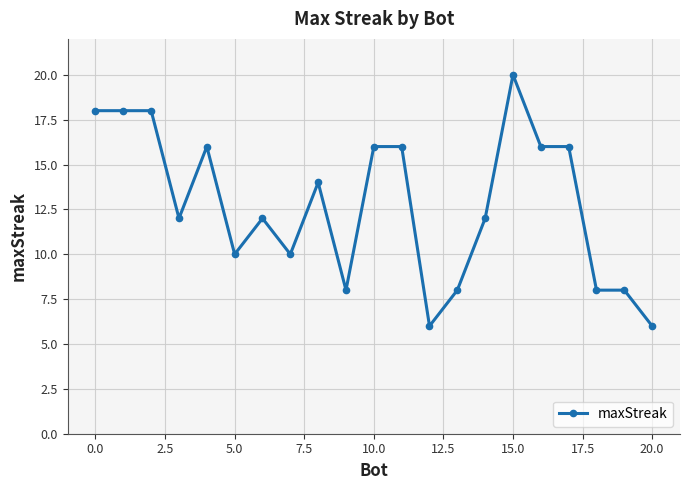

Count the number of data series in this chart.

1